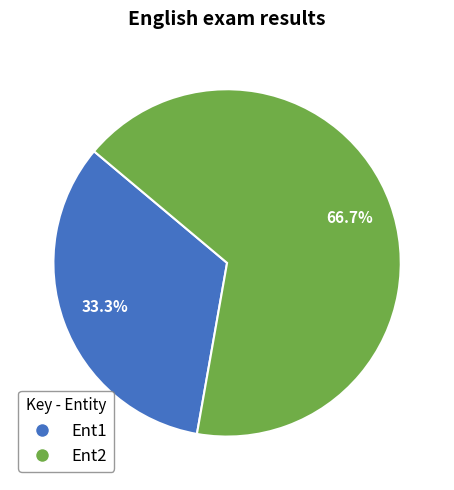

To the nearest percent, what portion does Ent2 represent?

67%